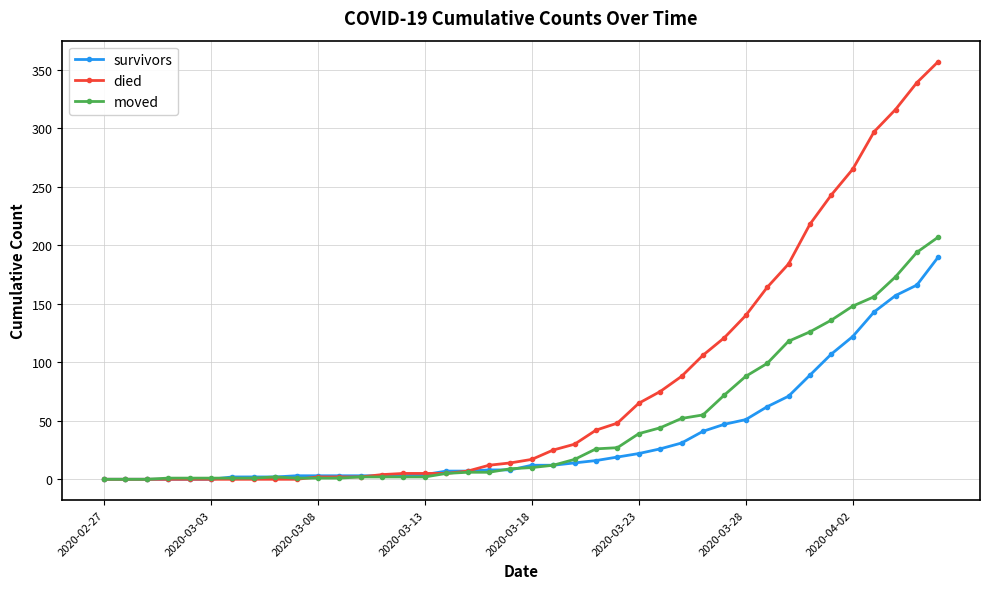

List the series in order of their peak value, lowest first.

survivors, moved, died